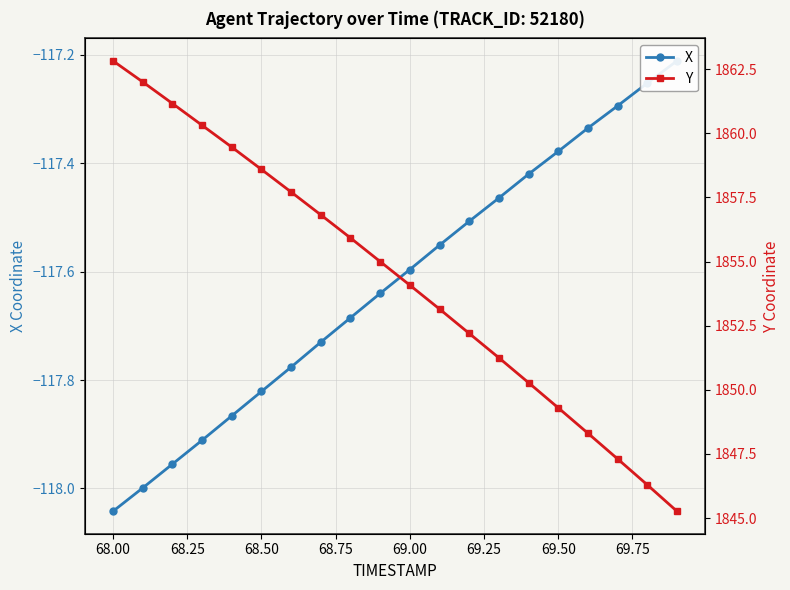

True or false: X has more than 2 points higher than both neighbors.

False